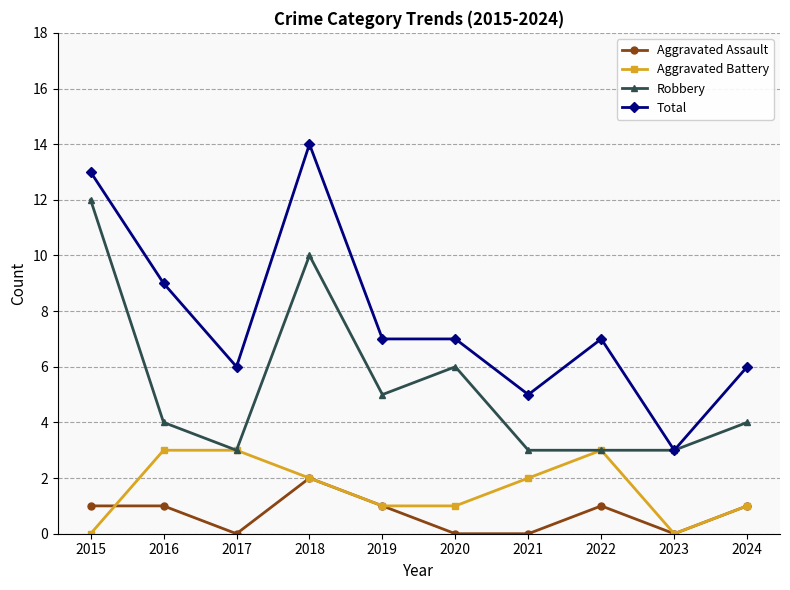

What value does the Robbery series have at 2020?

6